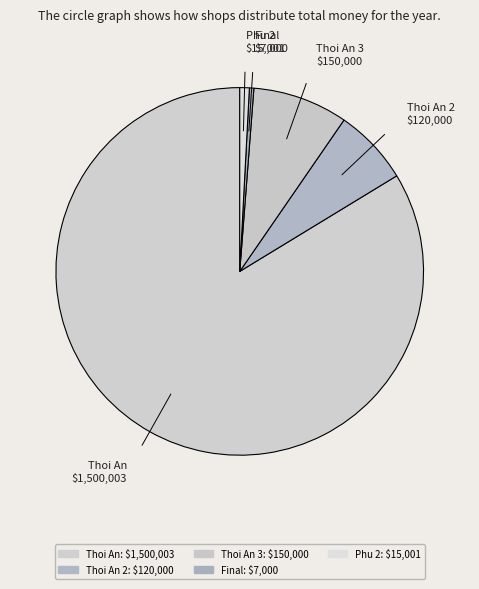

How many slices are in this pie chart?

5